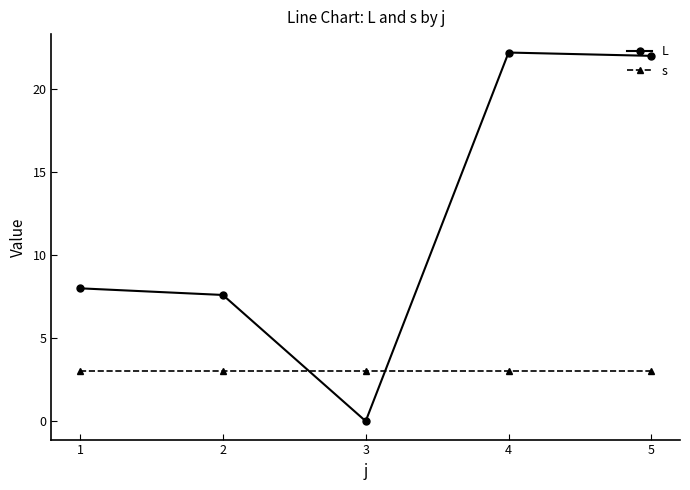

Reading right to left, extract all data points from this chart.

L: 22.0	22.2	0.0	7.6	8.0
s: 3.0	3.0	3.0	3.0	3.0